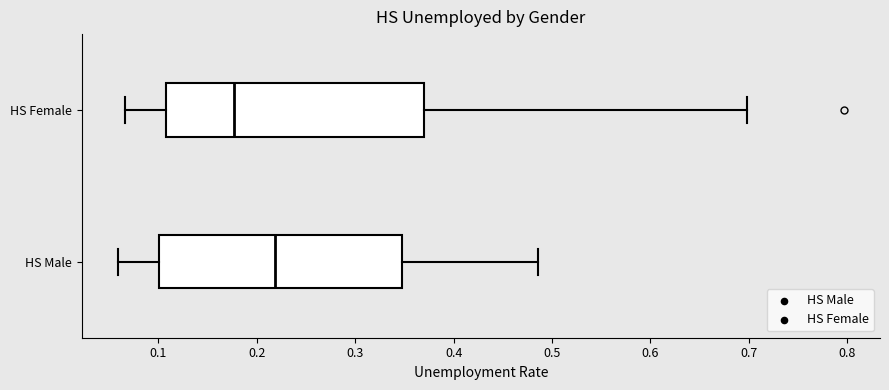

Which box is the widest, from its left edge to its right edge?

HS Female